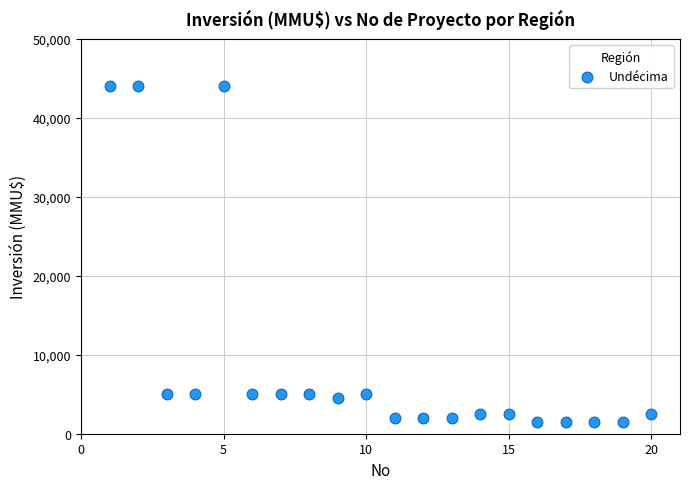

What is the range of X values (max minus min)?

19